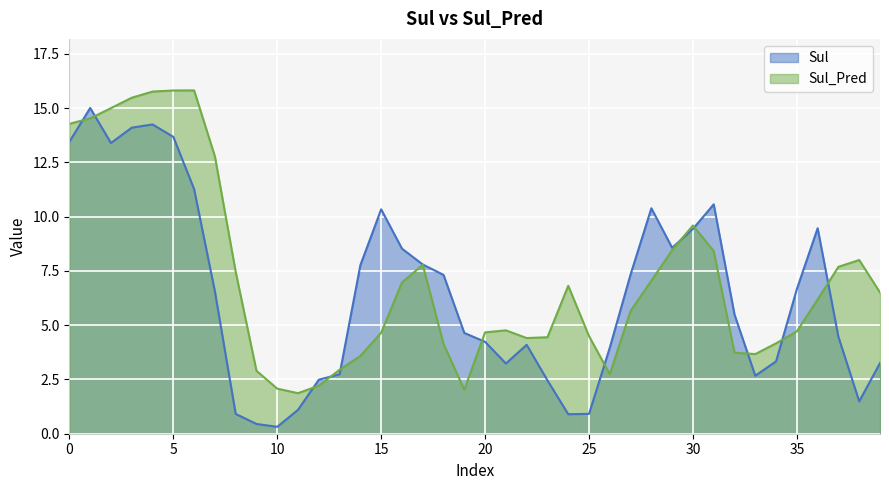

What is the difference between the Sul_Pred values at 14 and 38?

4.4